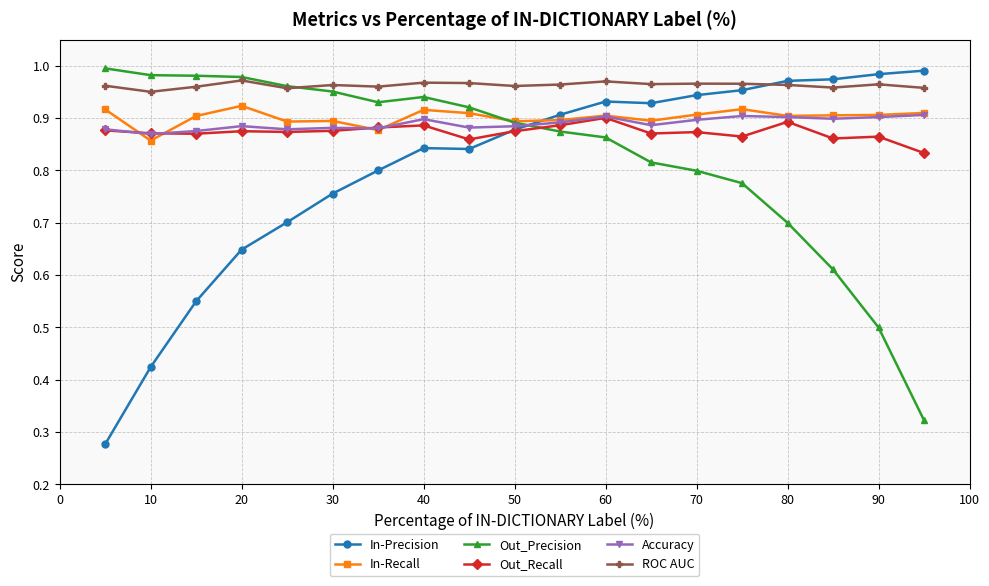

What is the difference between the second highest and minimum values in the In-Precision series?

0.7